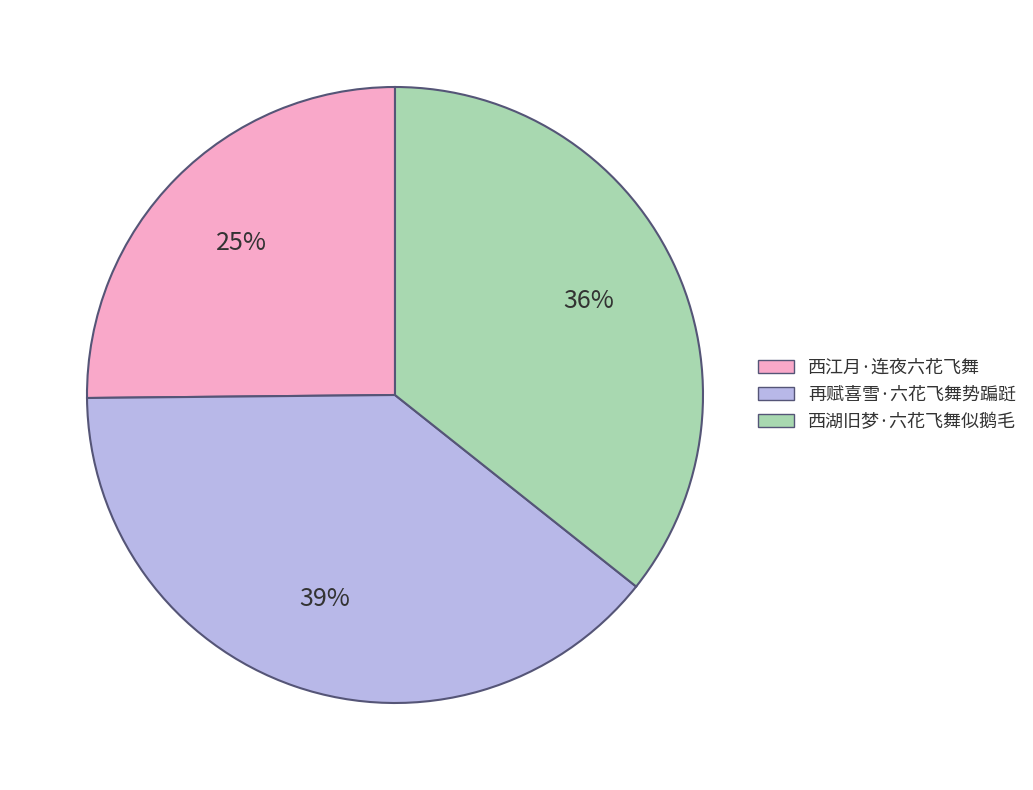

To the nearest percent, what portion does 西江月·连夜六花飞舞 represent?

25%